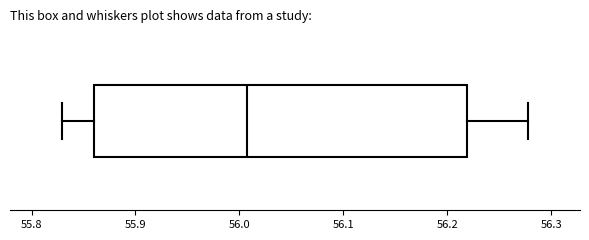

Read this box plot against the x-axis: the position of the median line, the range covered by the box, and the ends of both whiskers. The values are not printed on the chart, so give them approximately, as read against the axis.

median 56.01, box 55.86 to 56.22, whiskers 55.83 to 56.28